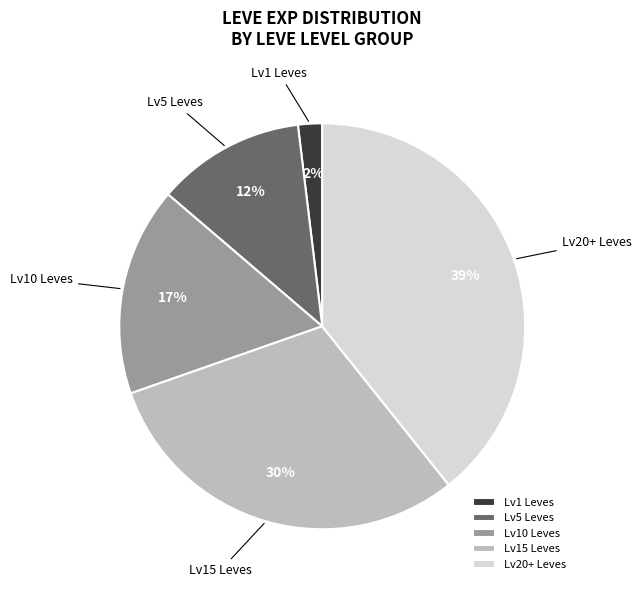

To the nearest percent, what is the difference between the Lv15 Leves and Lv20+ Leves slice percentages?

9%